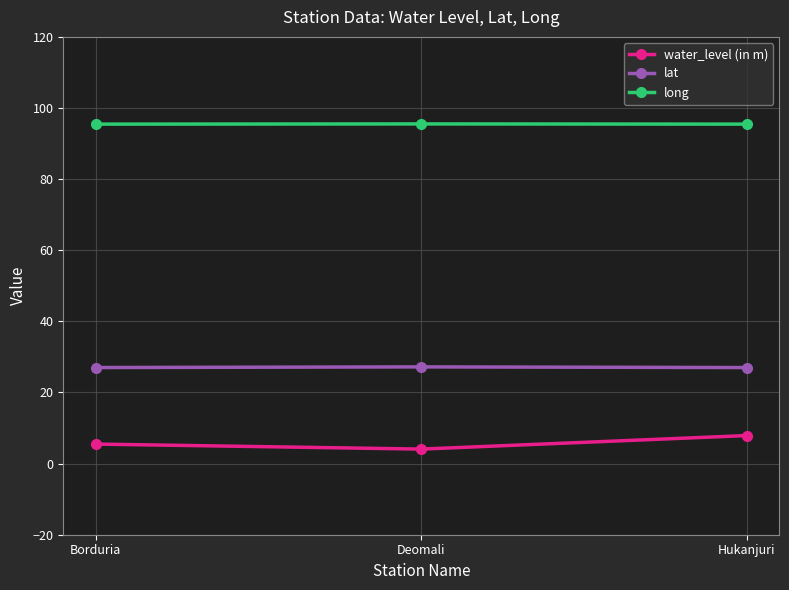

How many lines are shown in the chart?

3